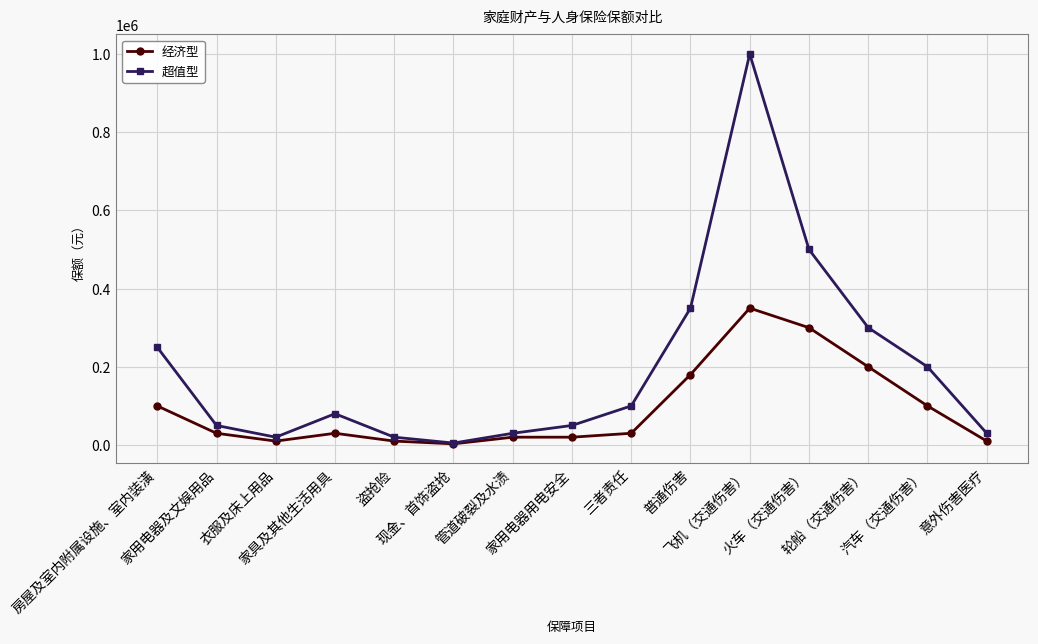

Reading left to right, list all the values displayed in this chart.

经济型: 房屋及室内附属设施、室内装潢=100000	家用电器及文娱用品=30000	衣服及床上用品=10000	家具及其他生活用具=30000	盗抢险=10000	现金、首饰盗抢=3000	管道破裂及水渍=20000	家用电器用电安全=20000	三者责任=30000	普通伤害=180000	飞机（交通伤害）=350000	火车（交通伤害）=300000	轮船（交通伤害）=200000	汽车（交通伤害）=100000	意外伤害医疗=10000
超值型: 房屋及室内附属设施、室内装潢=250000	家用电器及文娱用品=50000	衣服及床上用品=20000	家具及其他生活用具=80000	盗抢险=20000	现金、首饰盗抢=5000	管道破裂及水渍=30000	家用电器用电安全=50000	三者责任=100000	普通伤害=350000	飞机（交通伤害）=1000000	火车（交通伤害）=500000	轮船（交通伤害）=300000	汽车（交通伤害）=200000	意外伤害医疗=30000